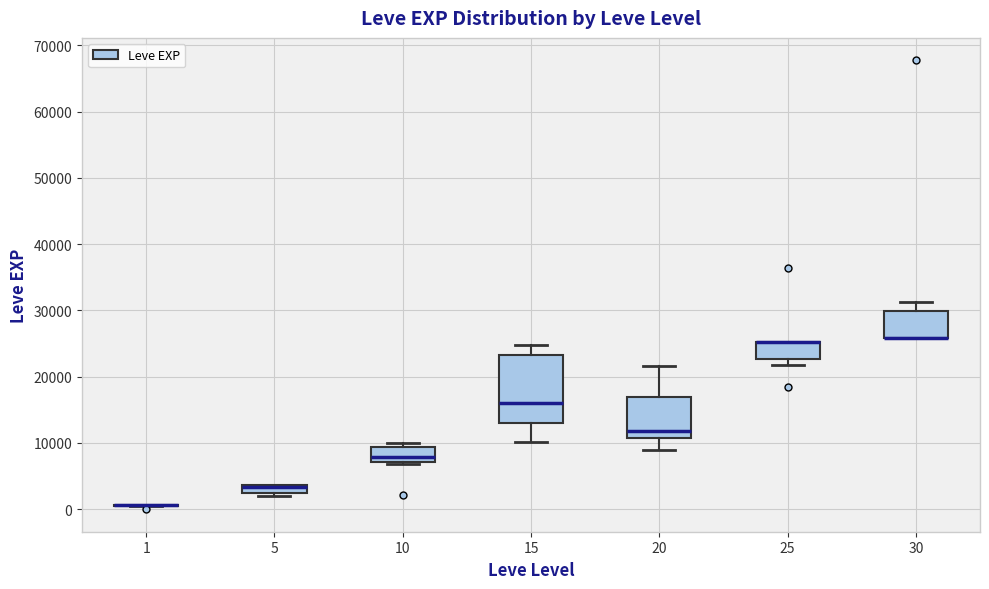

Where is the lower edge of the box at x = 30 on the y-axis? The values are not printed on the chart, so give them approximately, as read against the axis.

26000